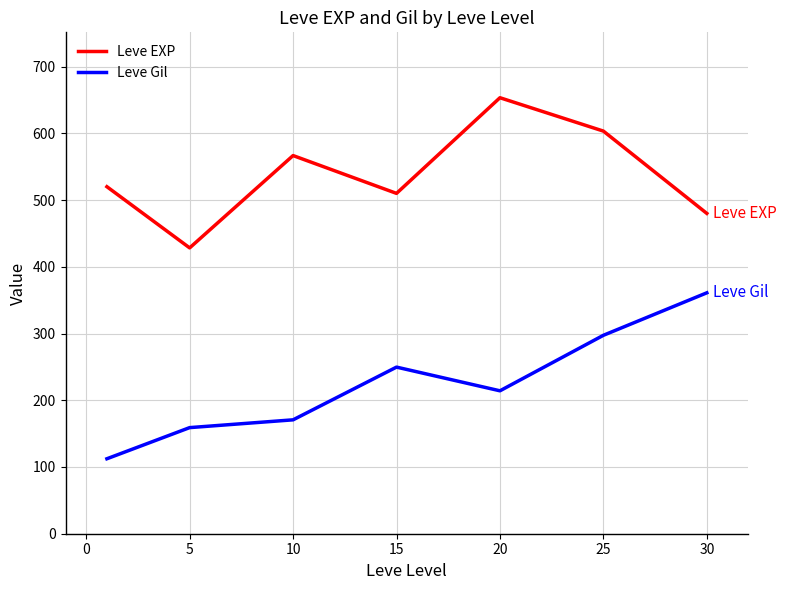

What is the highest value of the Leve EXP series?

653.3